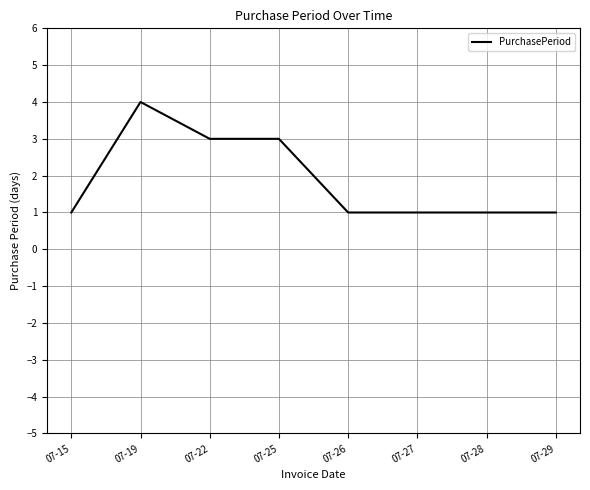

Is this an area chart (filled region under the line)?

No